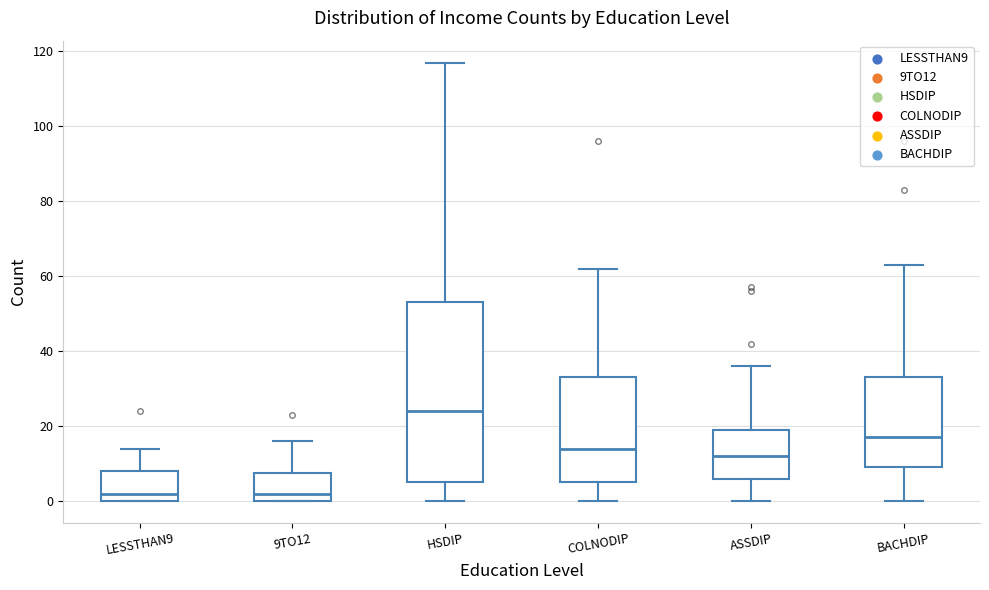

Where is the upper edge of the box for BACHDIP on the y-axis? The values are not printed on the chart, so give them approximately, as read against the axis.

34